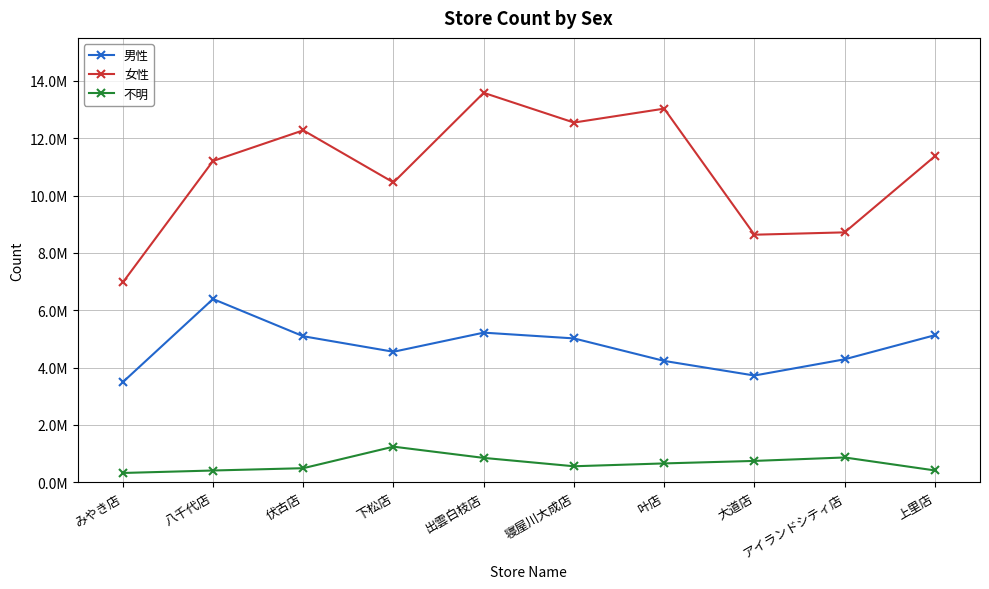

True or false: 不明 and 女性 cross at least once.

False